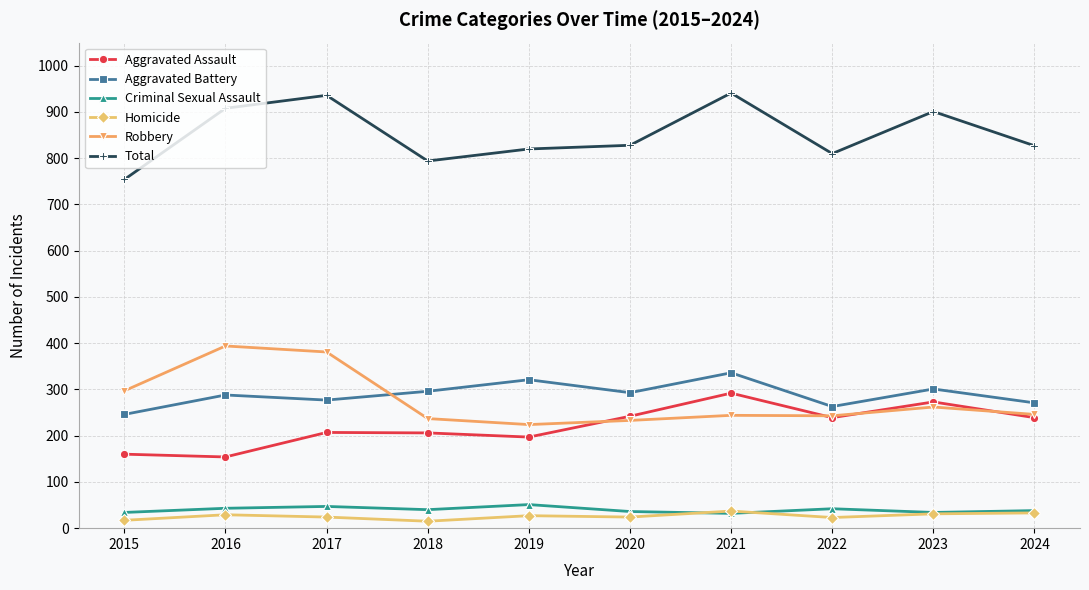

What are all the series names shown in the legend?

Aggravated Assault, Aggravated Battery, Criminal Sexual Assault, Homicide, Robbery, Total